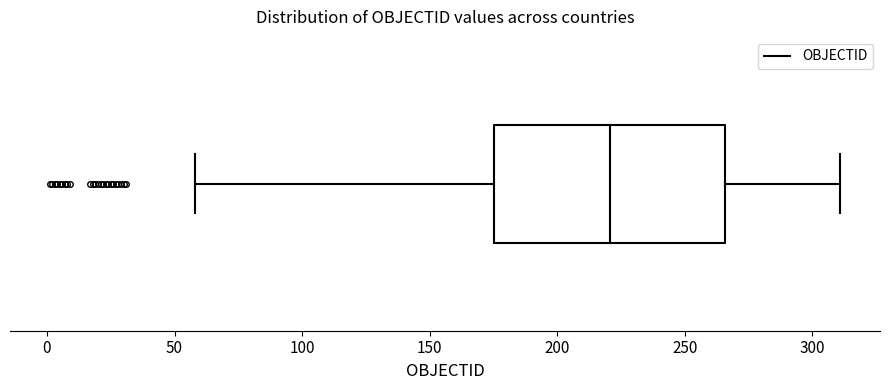

Read this box plot against the x-axis: the position of the median line, the range covered by the box, and the ends of both whiskers. The values are not printed on the chart, so give them approximately, as read against the axis.

median 220, box 175 to 265, whiskers 60 to 310